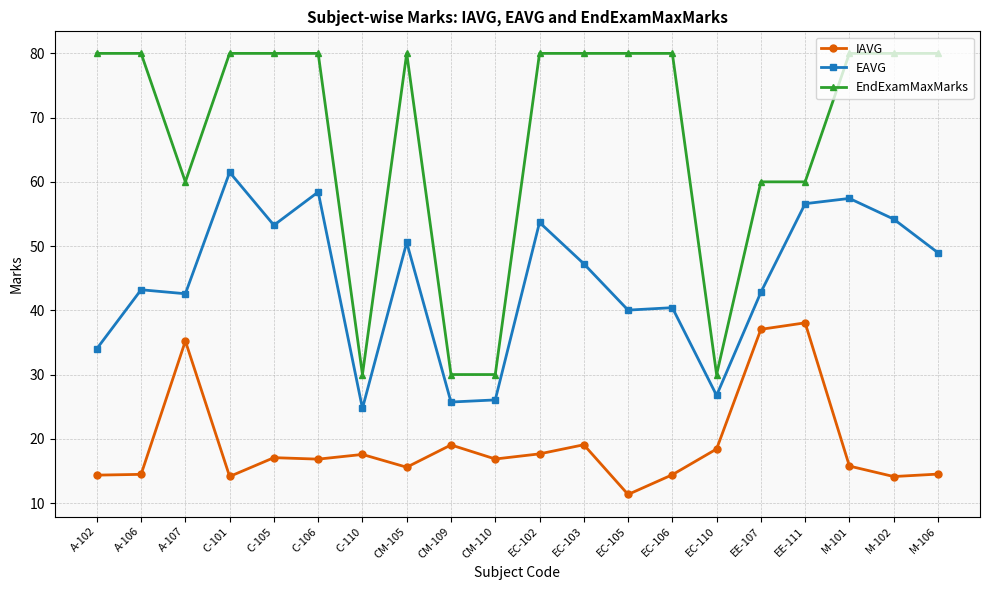

What is the value of the EAVG point at the 16th from the left?

42.8